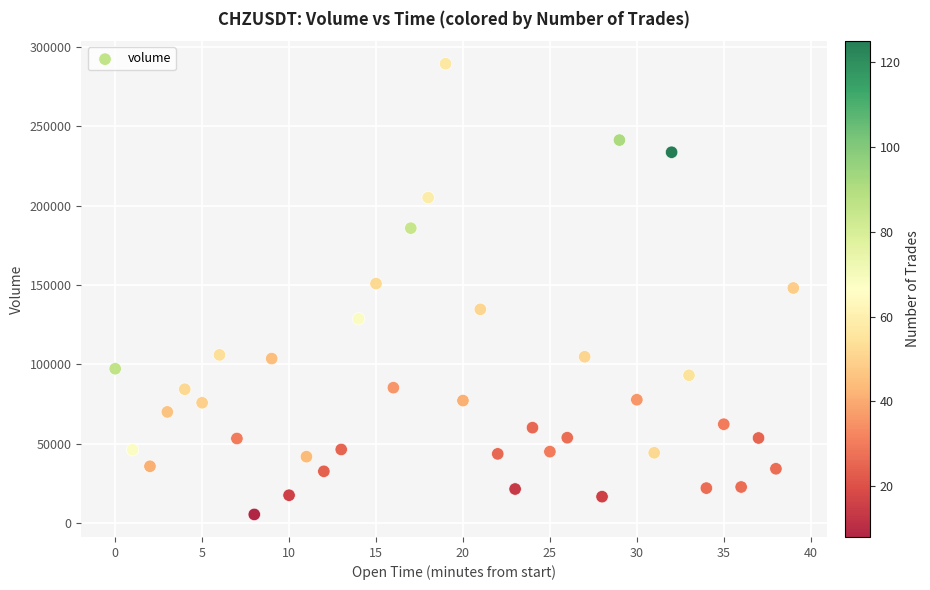

What is the range of Y values (max minus min)?

284051